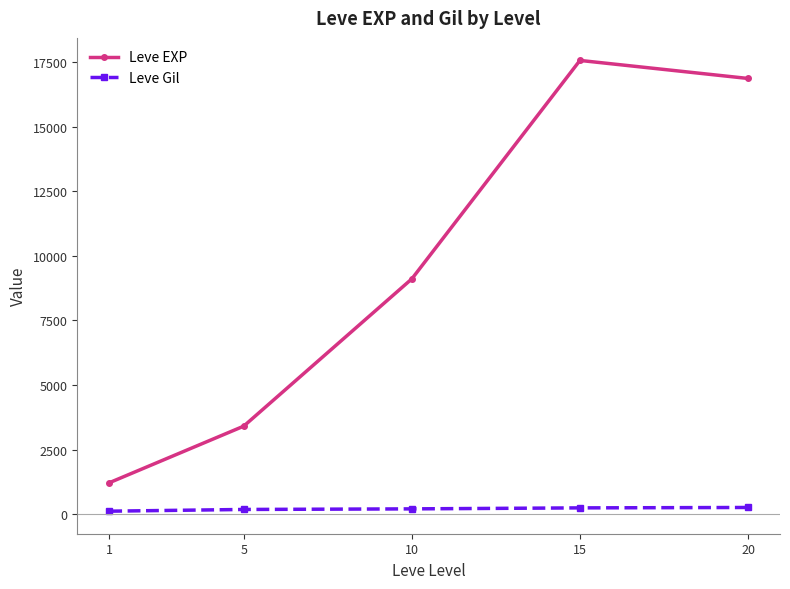

Which series has the widest spread of values?

Leve EXP